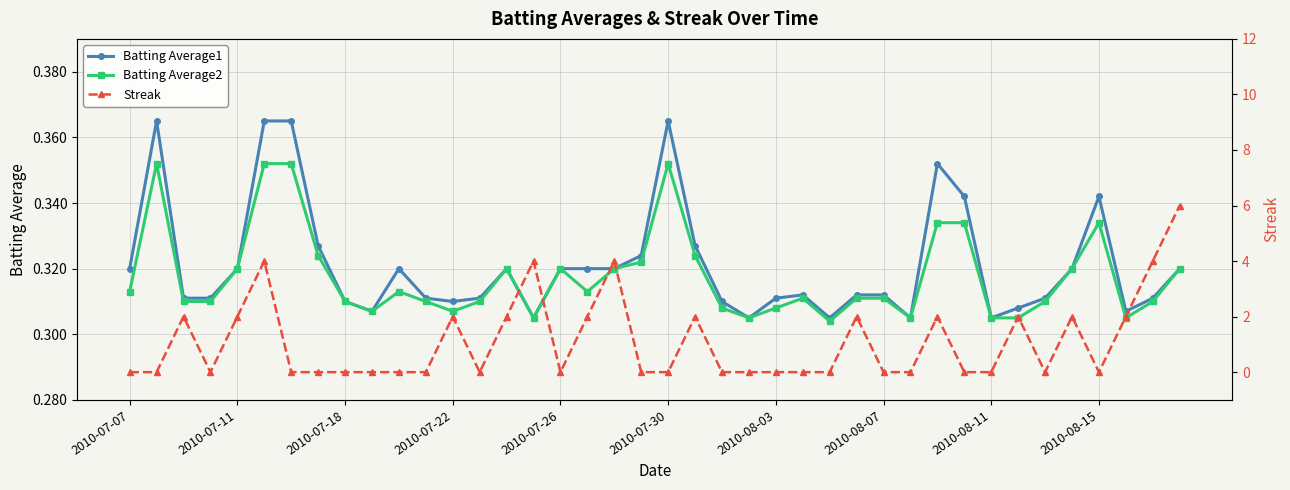

What is the label of the 40th point from the right?

2010-07-07